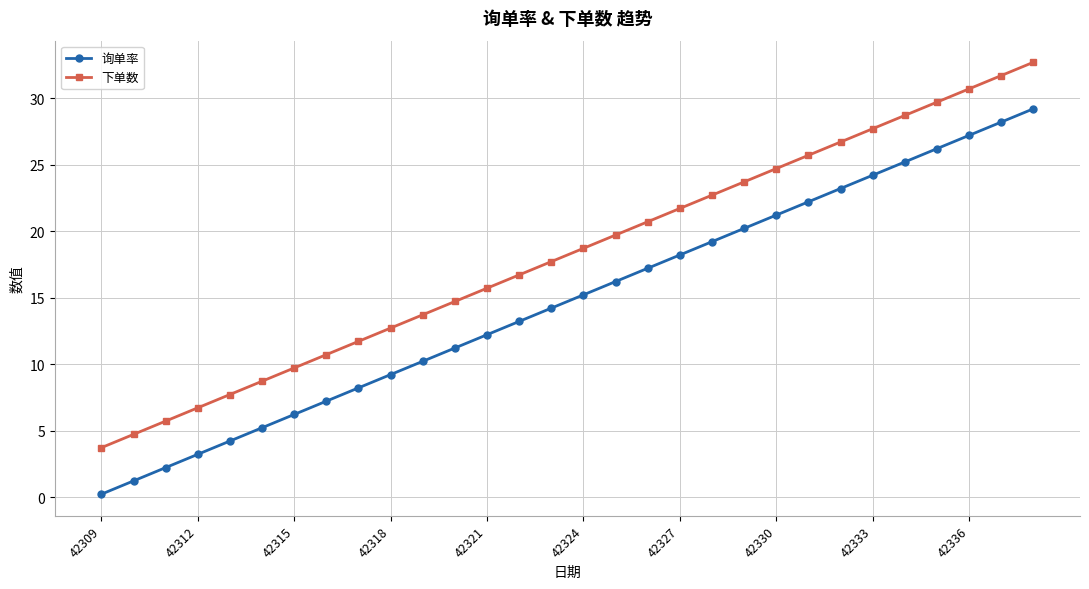

Rank the series by their average value, from highest to lowest.

下单数, 询单率